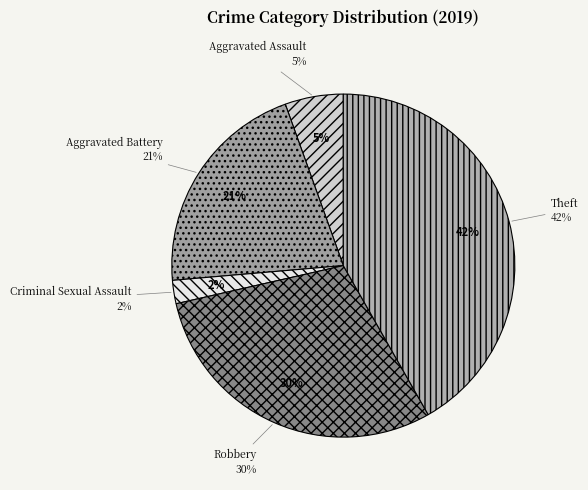

Is there a majority slice in this chart?

No